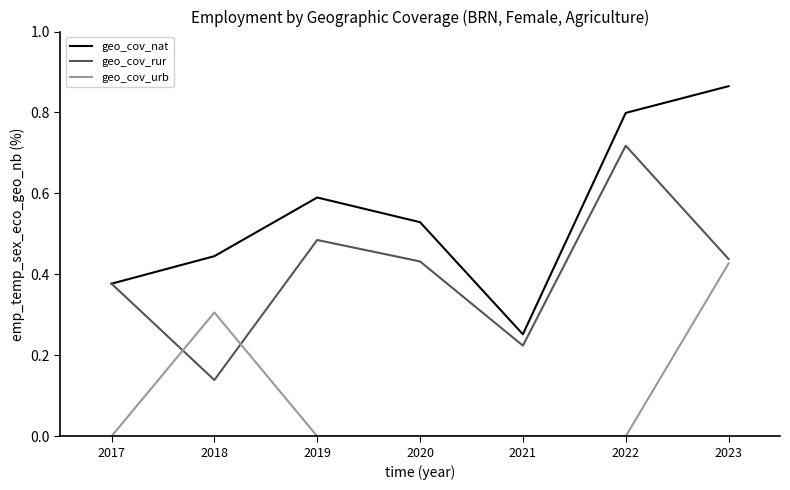

Is the value of geo_cov_nat at 2020 greater than the value of geo_cov_urb at 2021?

Yes